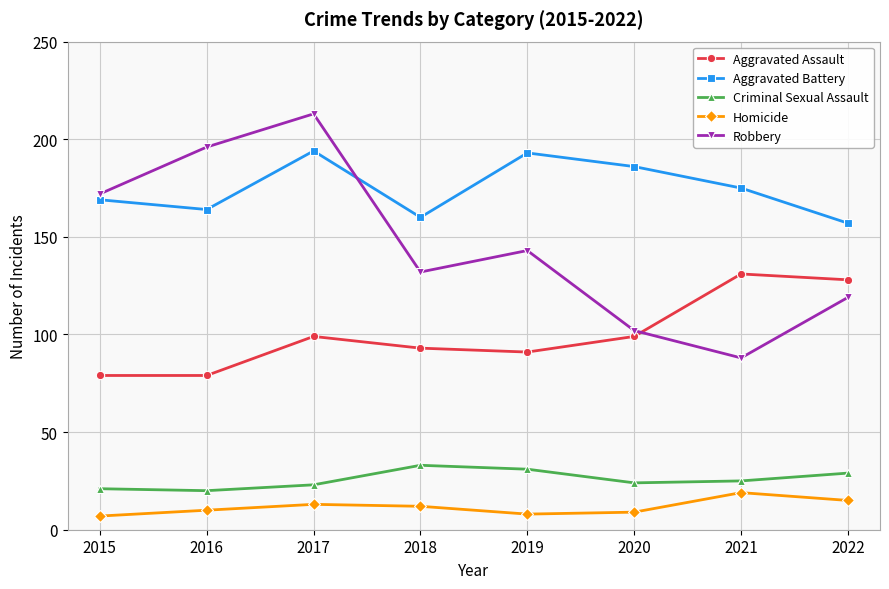

What is the greatest value displayed?

213